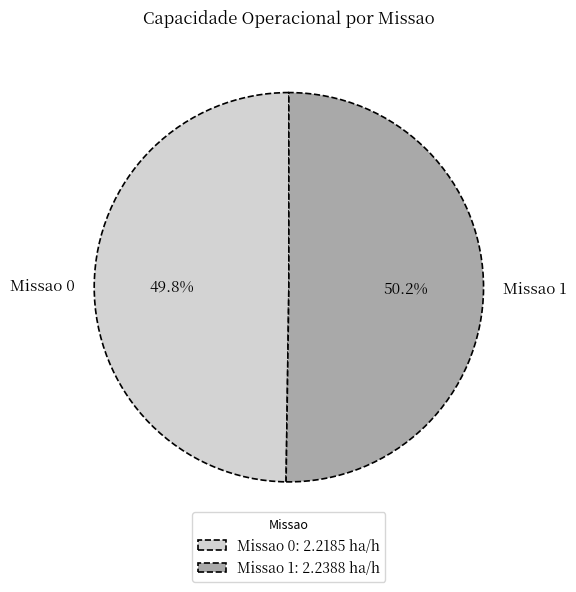

Approximately how many times larger is the value at Missao 1 compared to Missao 0?

1.0